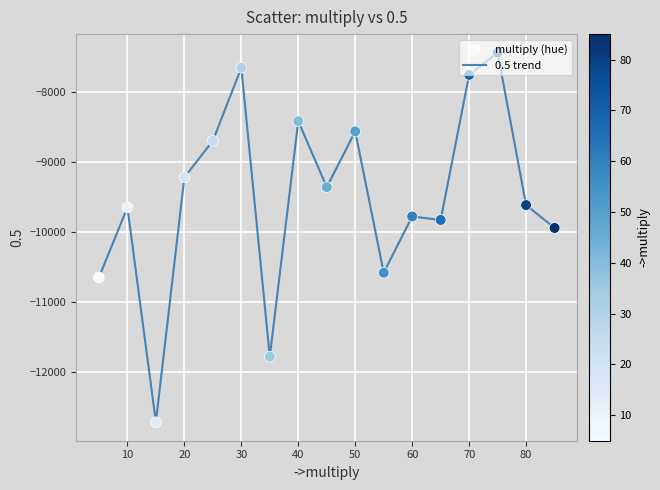

What is the greatest value displayed?

-7444